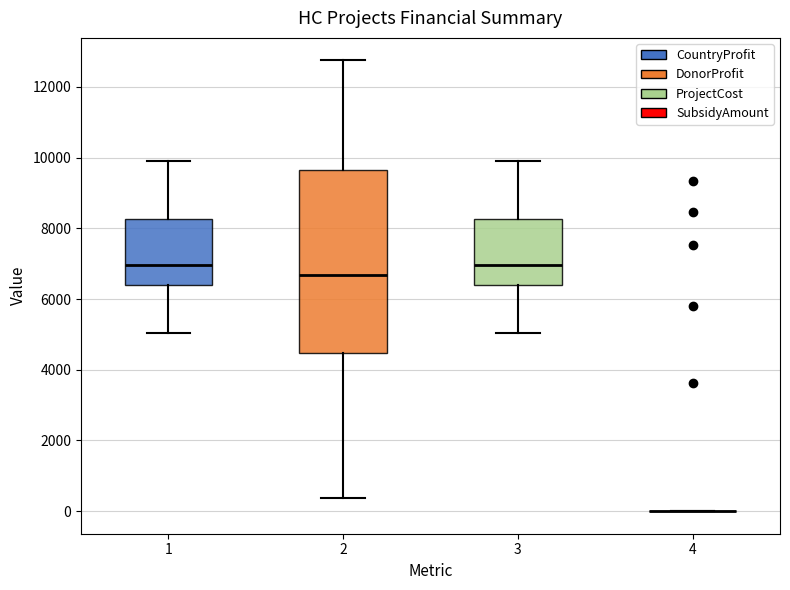

Reading left to right, transcribe this box plot: for each box, give where its median line is, the range the box spans, and where its two whiskers end, as read against the y-axis. The values are not printed on the chart, so give them approximately, as read against the axis.

1: median 7000, box 6400 to 8200, whiskers 5000 to 10000
2: median 6600, box 4400 to 9600, whiskers 400 to 12800
3: median 7000, box 6400 to 8200, whiskers 5000 to 10000
4: box collapsed to a line at 0, whiskers 0 to 0